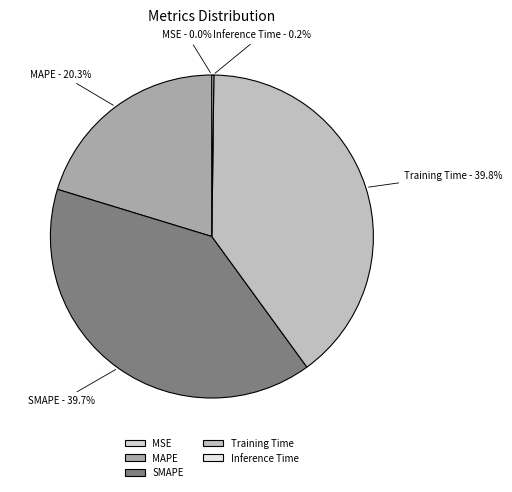

Is the sum of Training Time and MAPE greater than half?

Yes